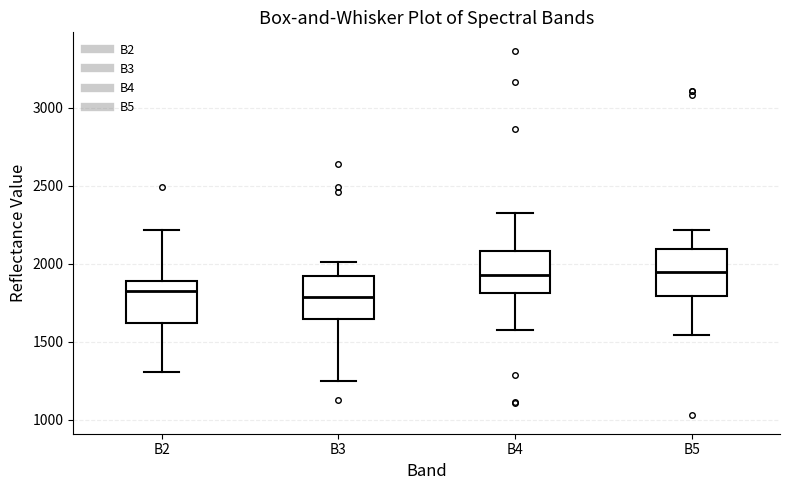

Reading left to right, read every box against the y-axis: the position of its median line, the range the box covers, and the ends of its whiskers. The values are not printed on the chart, so give them approximately, as read against the axis.

B2: median 1800, box 1600 to 1900, whiskers 1300 to 2200
B3: median 1800, box 1650 to 1900, whiskers 1250 to 2000
B4: median 1950, box 1800 to 2100, whiskers 1600 to 2350
B5: median 1950, box 1800 to 2100, whiskers 1550 to 2200